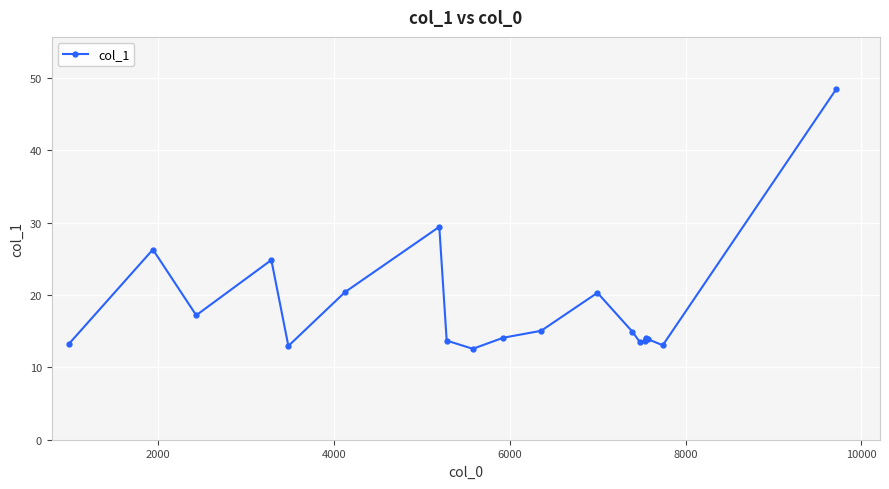

How many points are lower than both their immediate neighbors (excluding endpoints)?

5